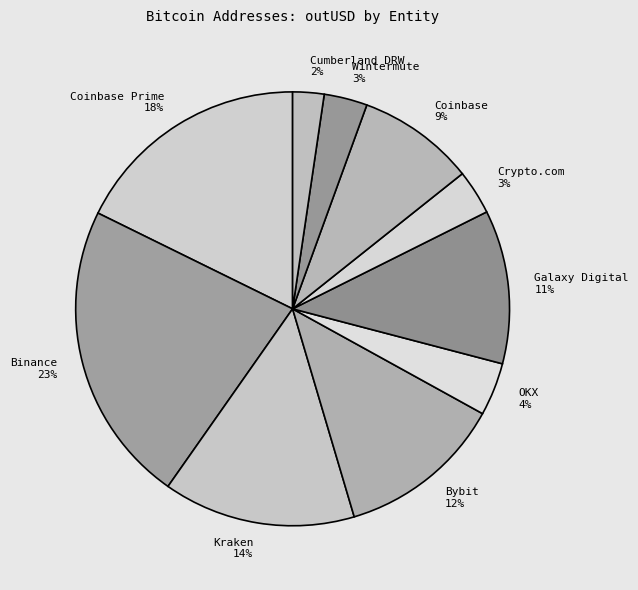

What is the largest slice in the pie chart?

Binance 23%